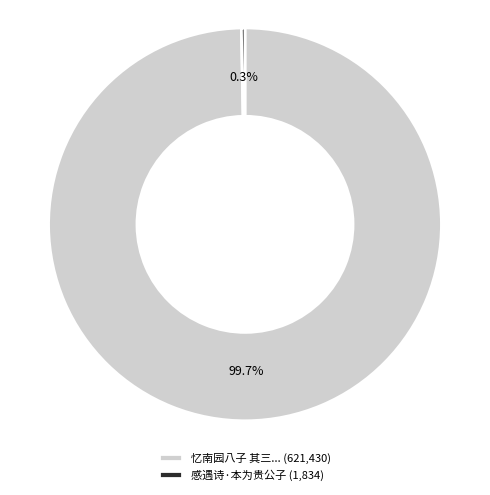

Which has a higher value, 感遇诗·本为贵公子 (1,834) or 忆南园八子 其三... (621,430)?

忆南园八子 其三... (621,430)